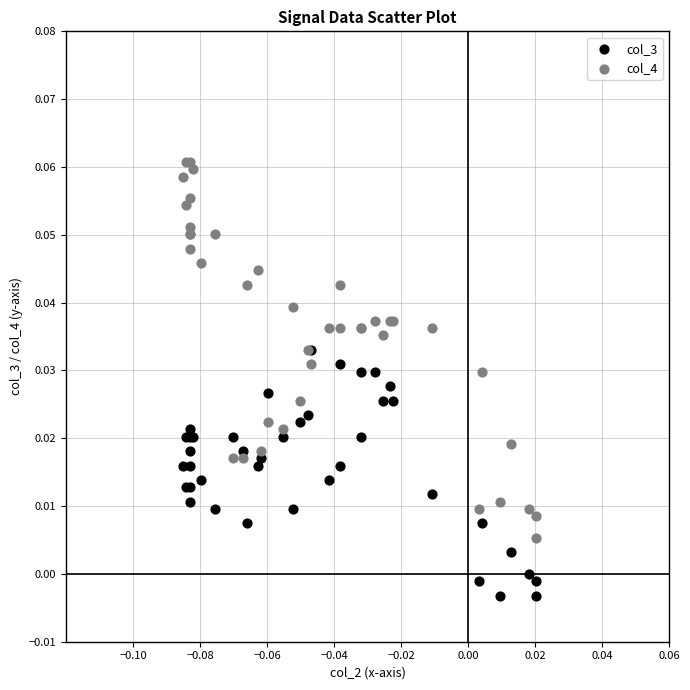

What are all the series names shown in the legend?

col_3, col_4